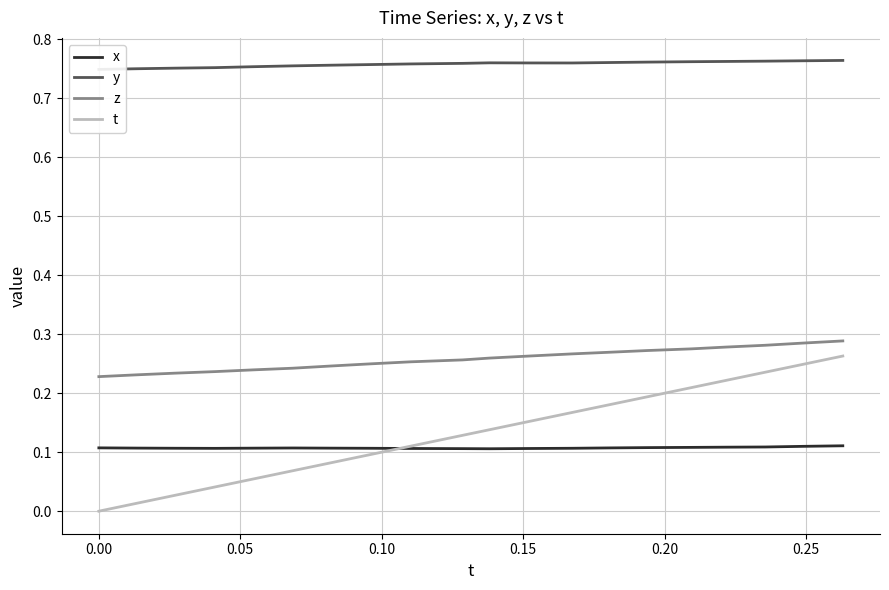

True or false: x and z cross at least once.

False